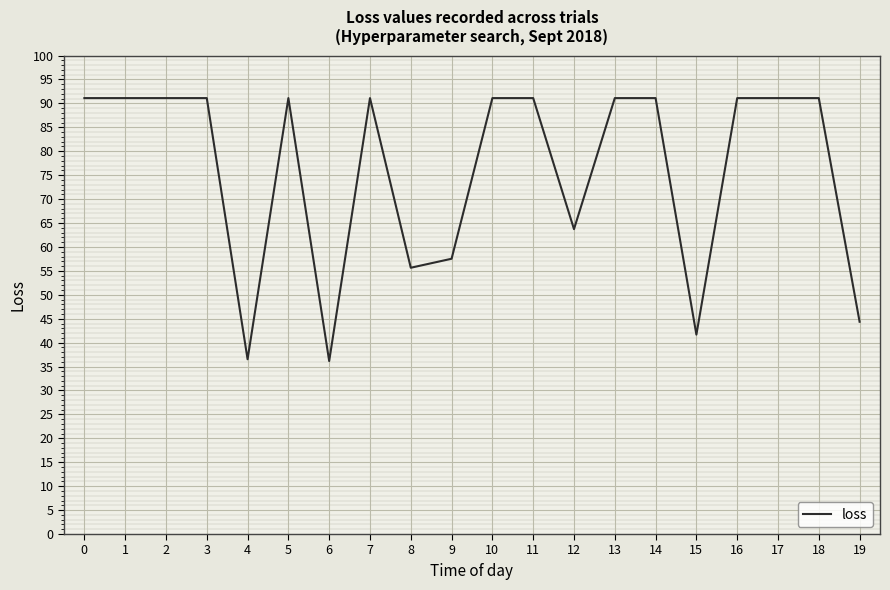

What is the minimum value shown in the chart?

36.2